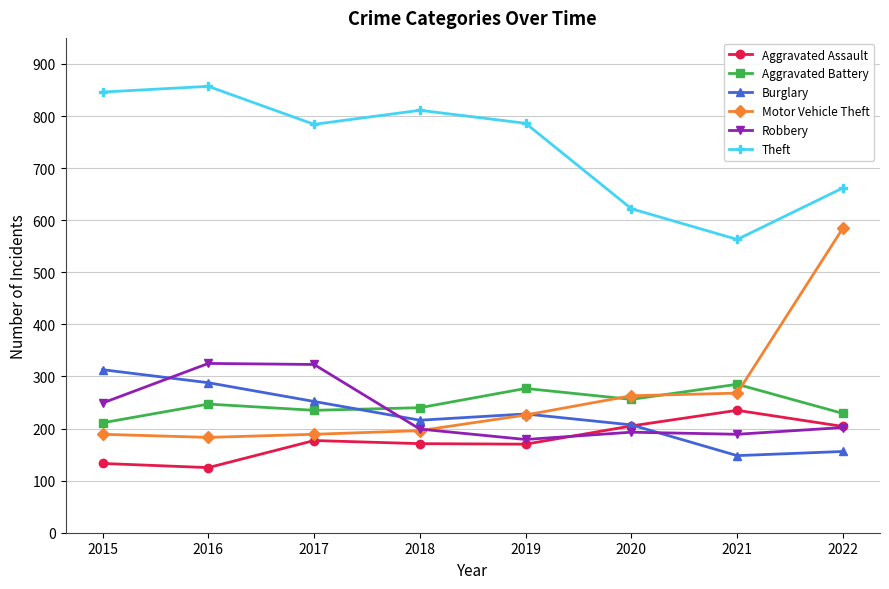

True or false: Burglary has a value of 216 at 2018.

True